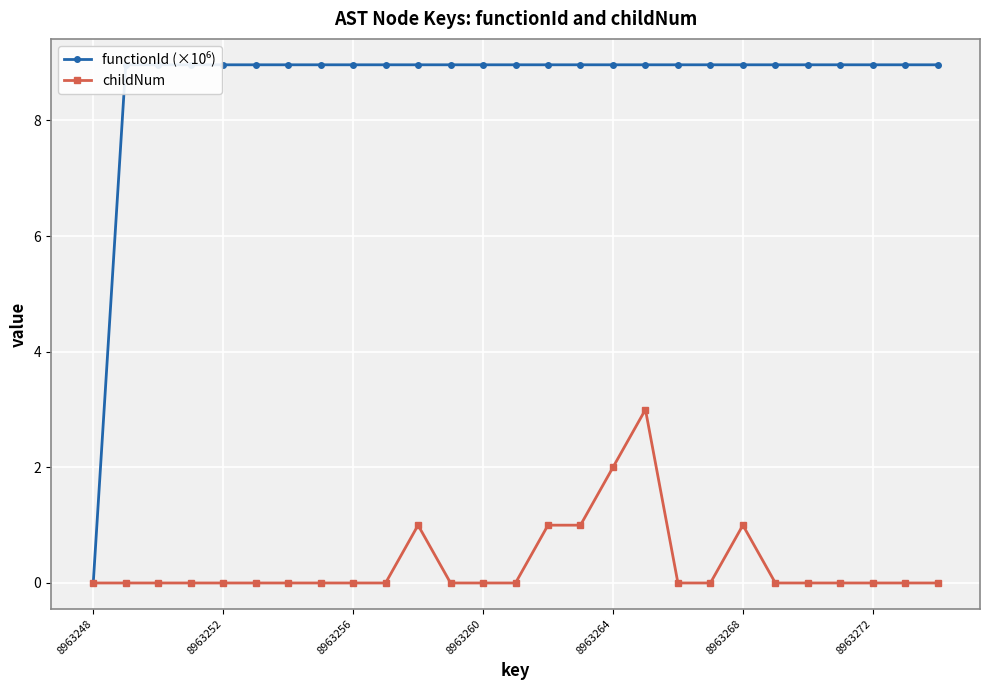

What is the difference between the highest and lowest values at 18?

9.0